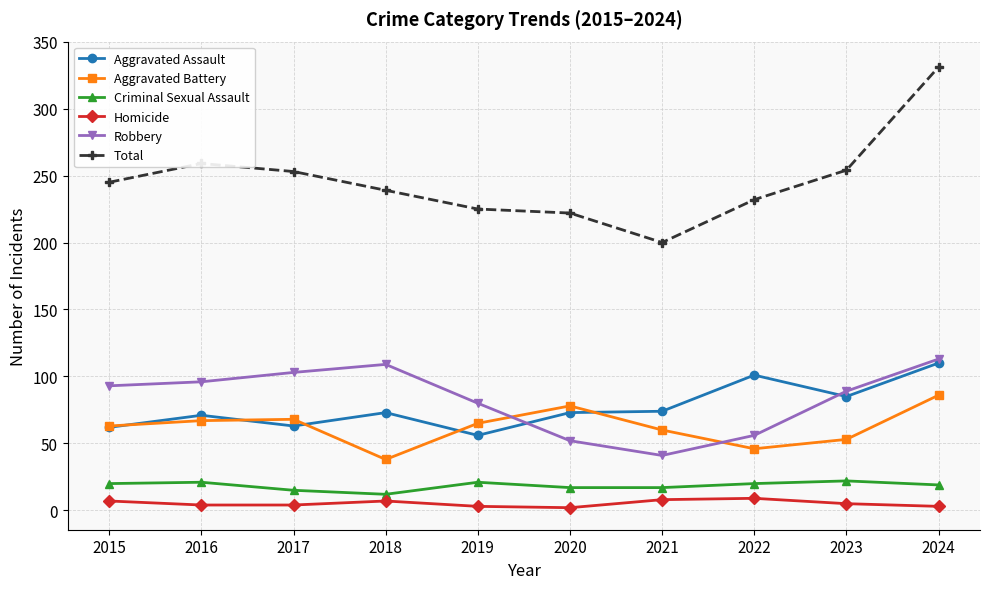

What are all the series names shown in the legend?

Aggravated Assault, Aggravated Battery, Criminal Sexual Assault, Homicide, Robbery, Total